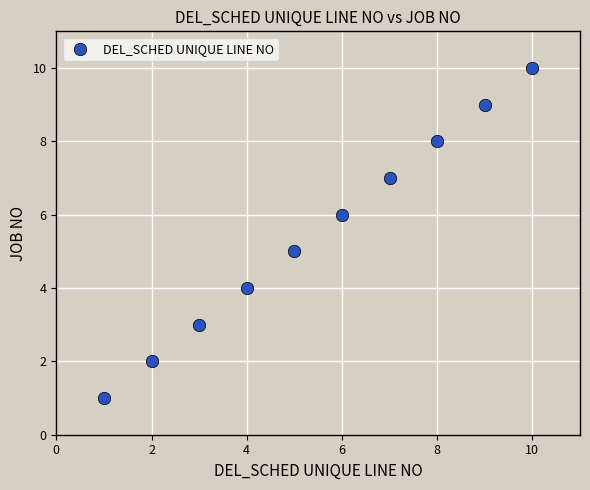

What is the range of X values (max minus min)?

9